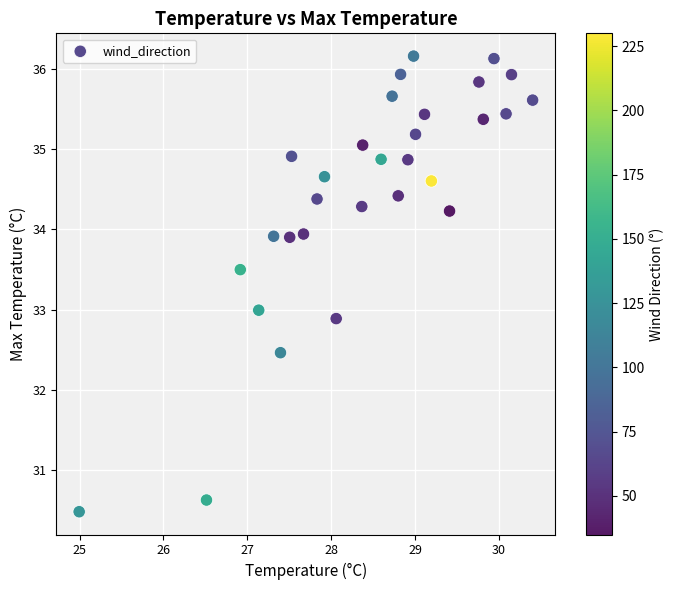

What is the range of Y values (max minus min)?

5.7